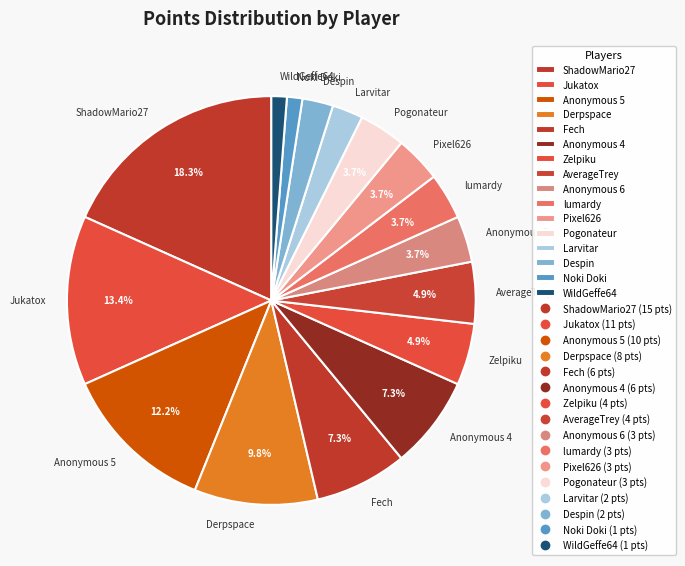

What is the total percentage of Zelpiku and Anonymous 5?

17.1%